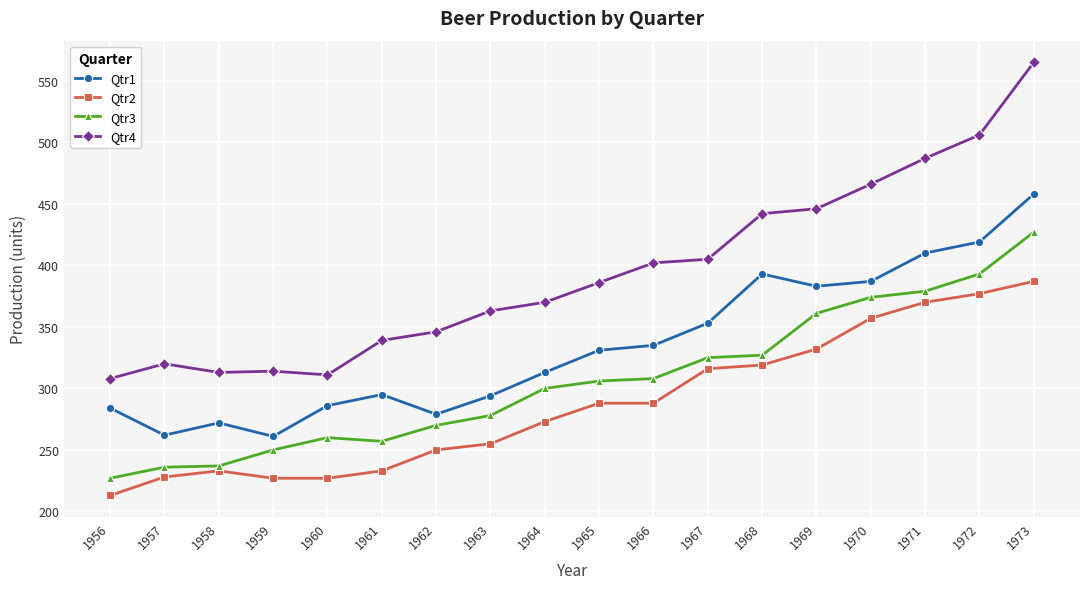

The value of Qtr4 at 1970 is 618. True or false?

False